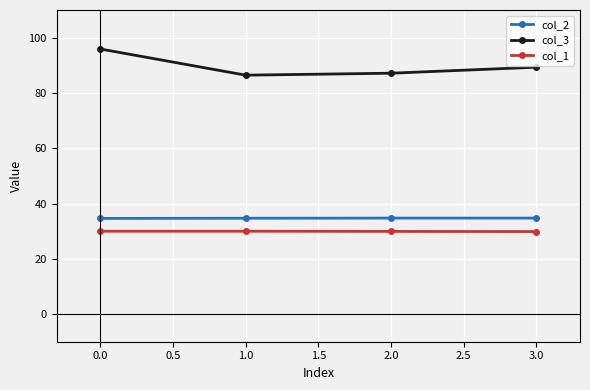

At which label does col_3 reach its peak?

0.0